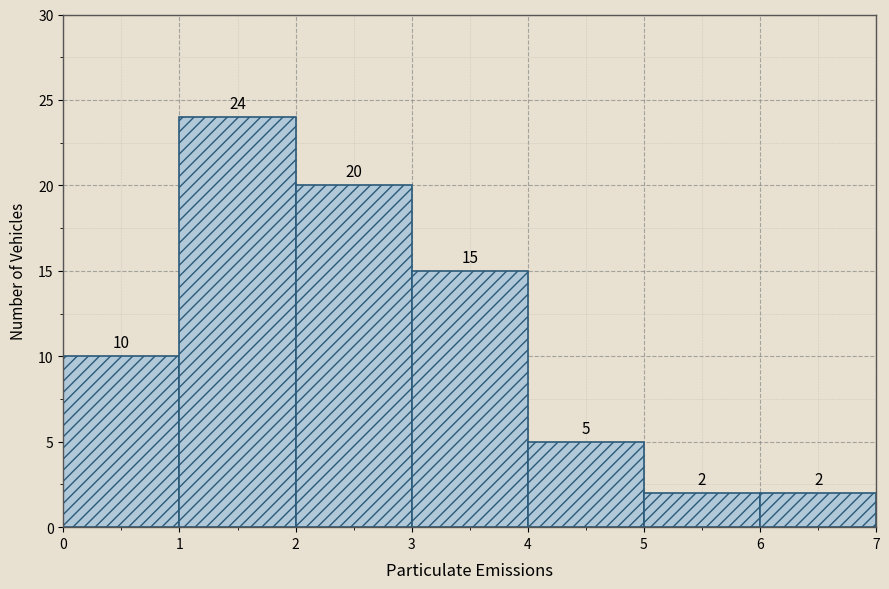

Which range on the x-axis has the tallest bar?

1 to 2